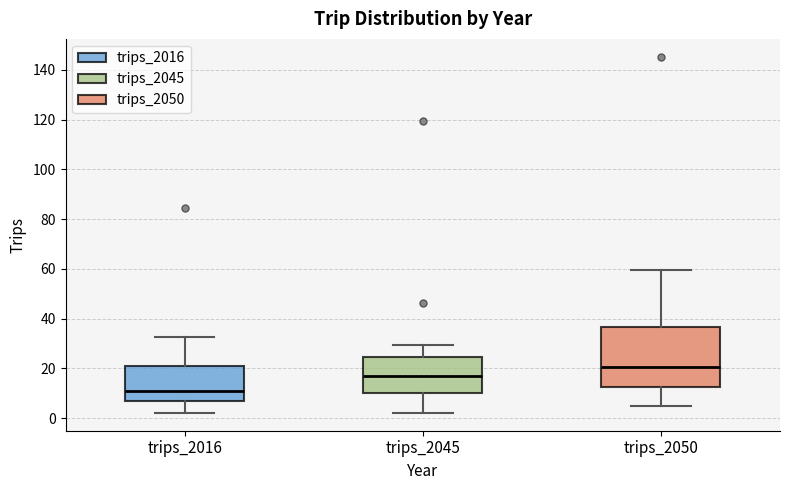

Which box has the lowest median line?

trips_2016